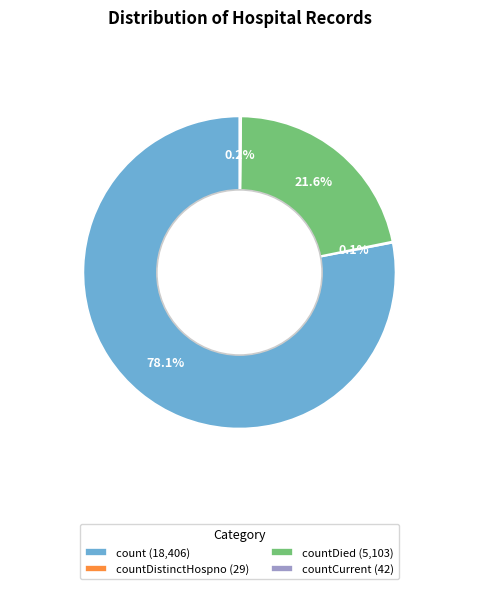

What portion of the pie excludes countDied (5,103)?

78.4%